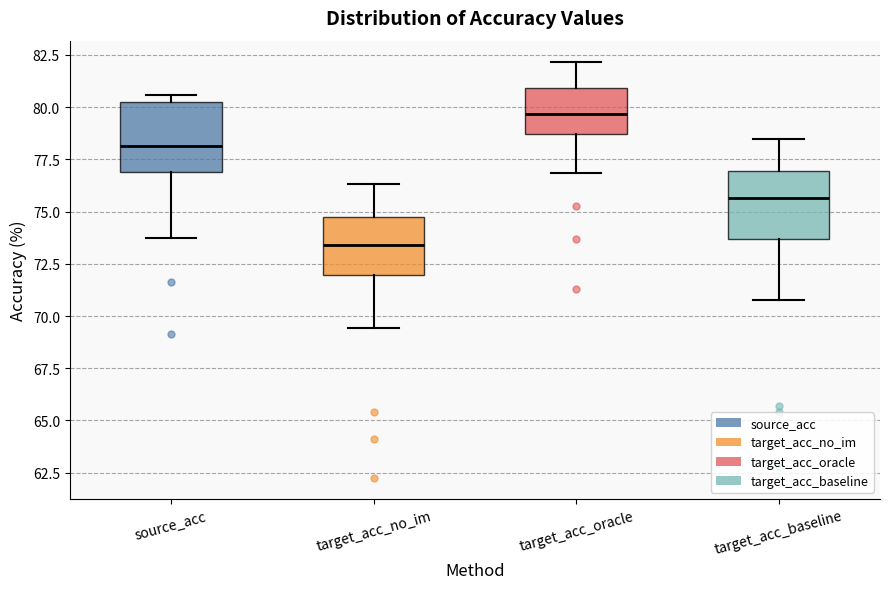

Reading left to right, transcribe this box plot: for each box, give where its median line is, the range the box spans, and where its two whiskers end, as read against the y-axis. The values are not printed on the chart, so give them approximately, as read against the axis.

source_acc: median 78.0, box 77.0 to 80.0, whiskers 73.5 to 80.5
target_acc_no_im: median 73.5, box 72.0 to 74.5, whiskers 69.5 to 76.5
target_acc_oracle: median 79.5, box 78.5 to 81.0, whiskers 77.0 to 82.0
target_acc_baseline: median 75.5, box 73.5 to 77.0, whiskers 70.5 to 78.5